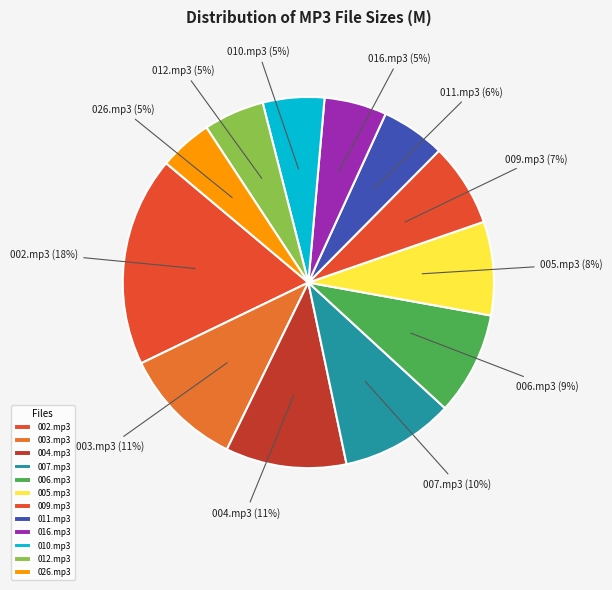

To the nearest percent, what is the average slice percentage?

8%